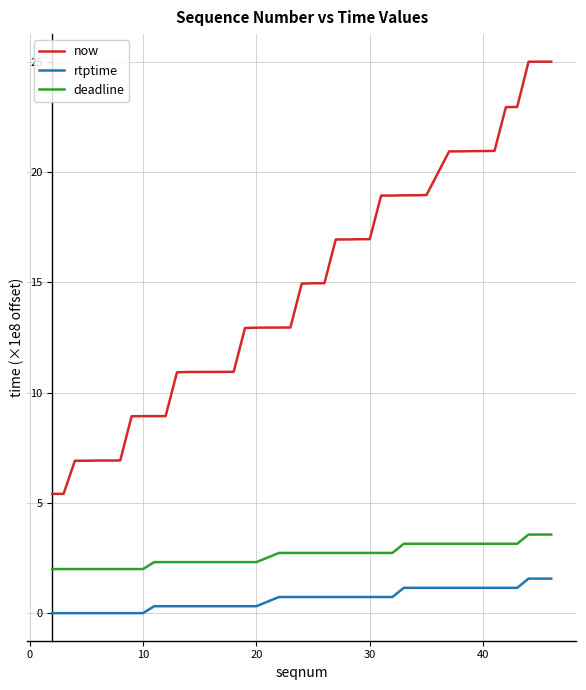

How many lines are shown in the chart?

3